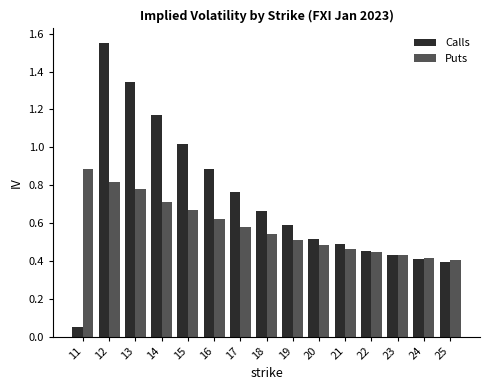

At which label does Puts reach its peak?

11